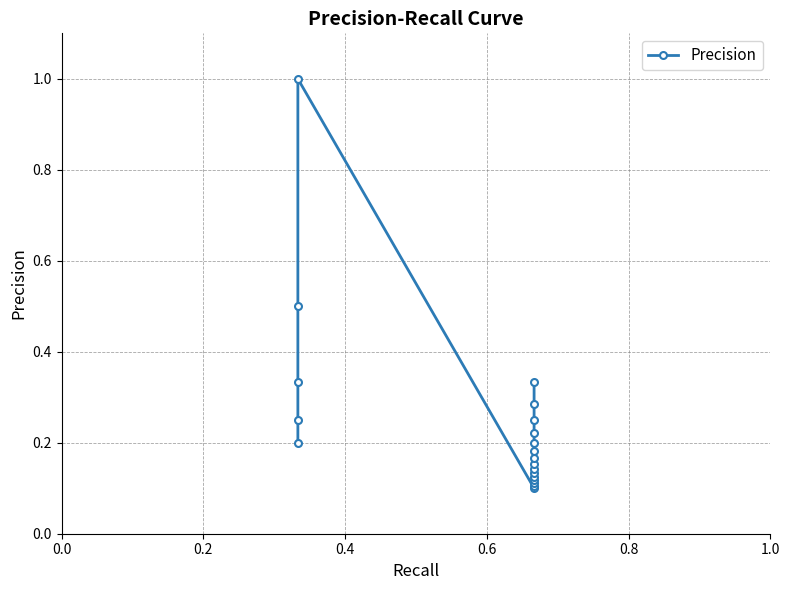

What is the sum of all values?

4.9